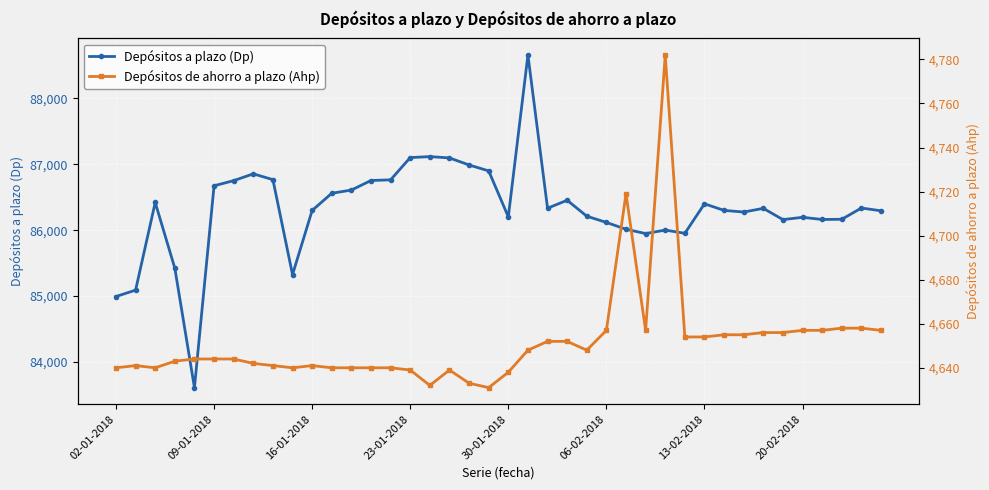

What is the value of the Depósitos de ahorro a plazo (Ahp) point at the 8th from the left?

4642